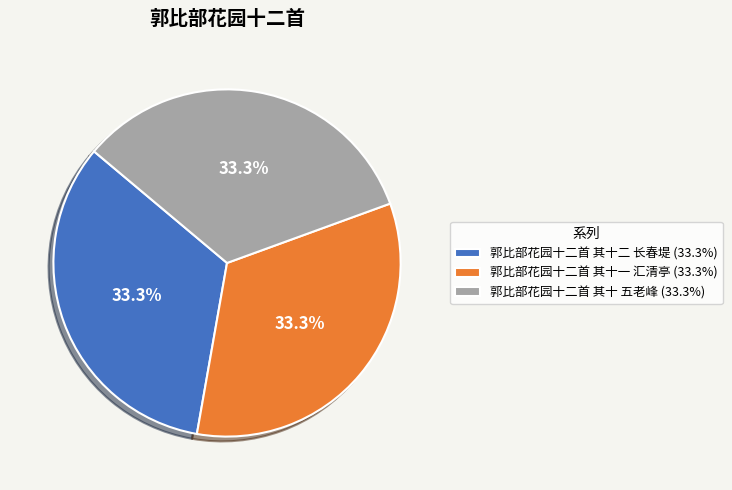

What is the ratio of the value at 郭比部花园十二首 其十 五老峰 (33.3%) to the value at 郭比部花园十二首 其十一 汇清亭 (33.3%)?

1.0